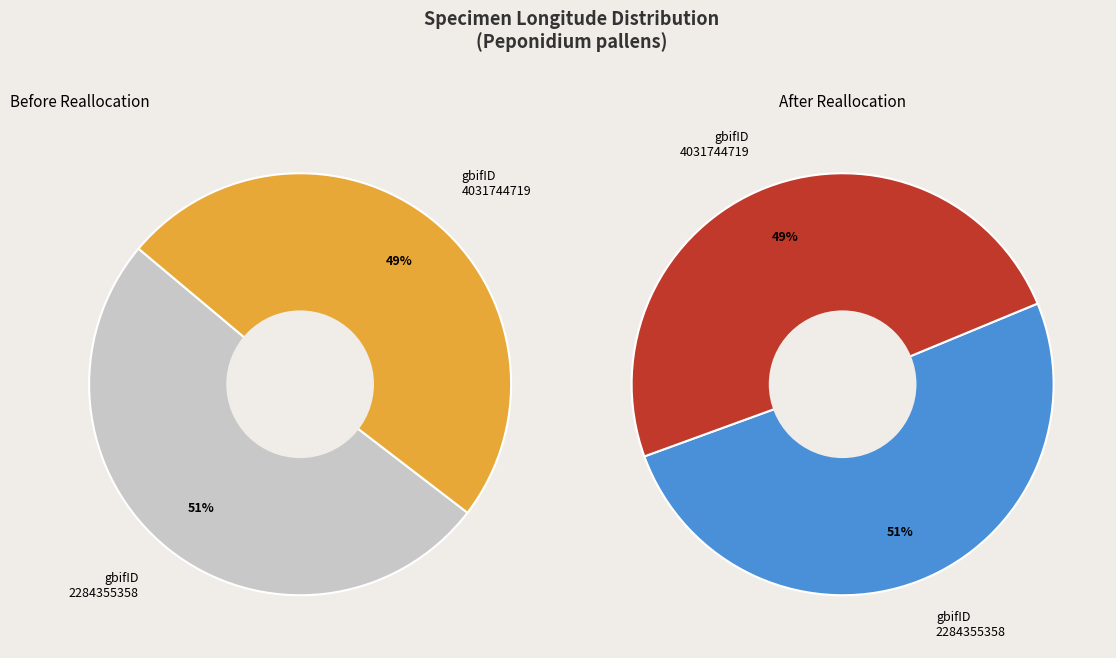

What is the ratio of the value at 2284355358 to the value at 4031744719?

1.0